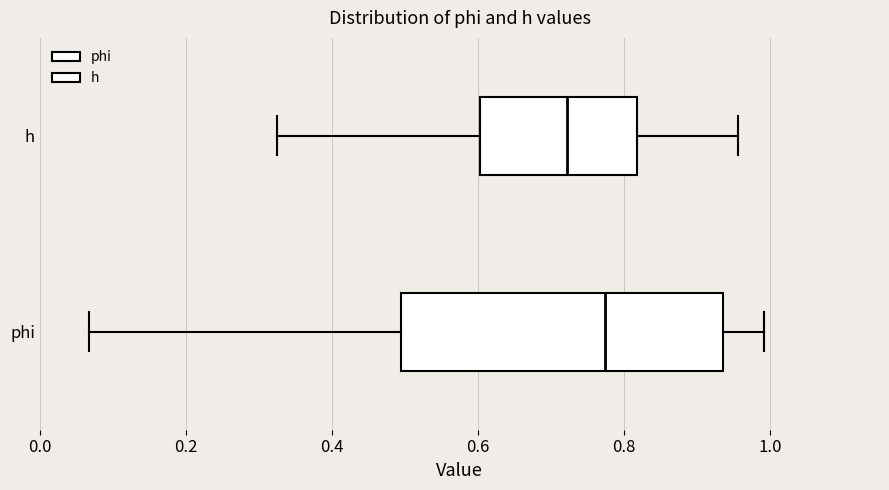

Reading bottom to top, read every box against the x-axis: the position of its median line, the range the box covers, and the ends of its whiskers. The values are not printed on the chart, so give them approximately, as read against the axis.

phi: median 0.78, box 0.50 to 0.94, whiskers 0.06 to 1.00
h: median 0.72, box 0.60 to 0.82, whiskers 0.32 to 0.96